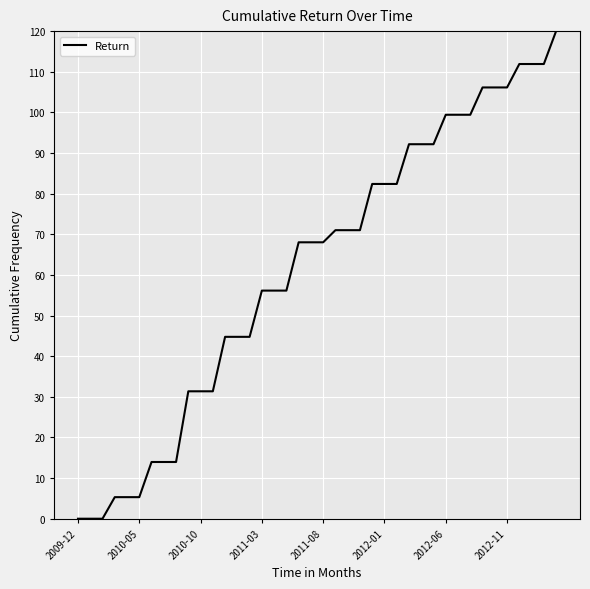

What is the maximum value shown in the chart?

120.0